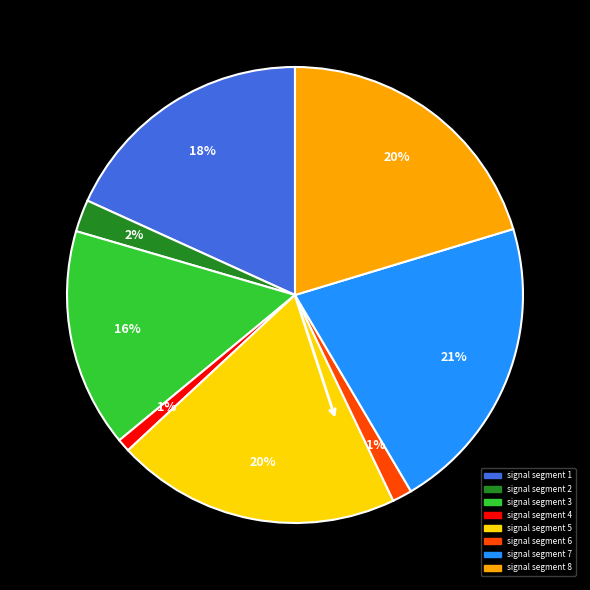

Combined, do signal segment 5 and signal segment 8 account for over 50%?

No